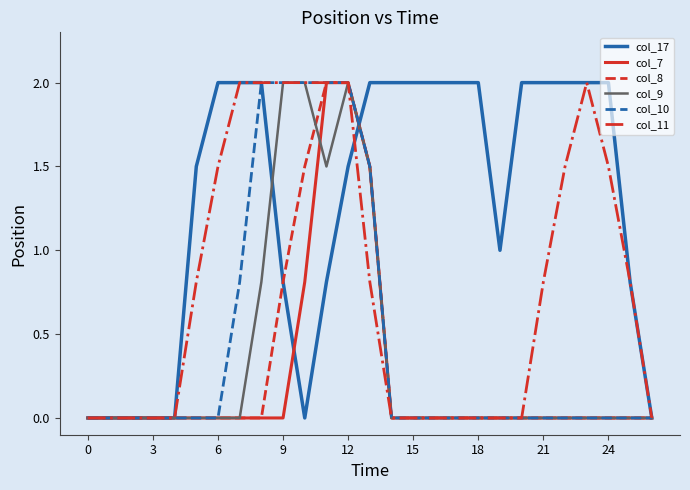

What is the highest value of the col_10 series?

2.0